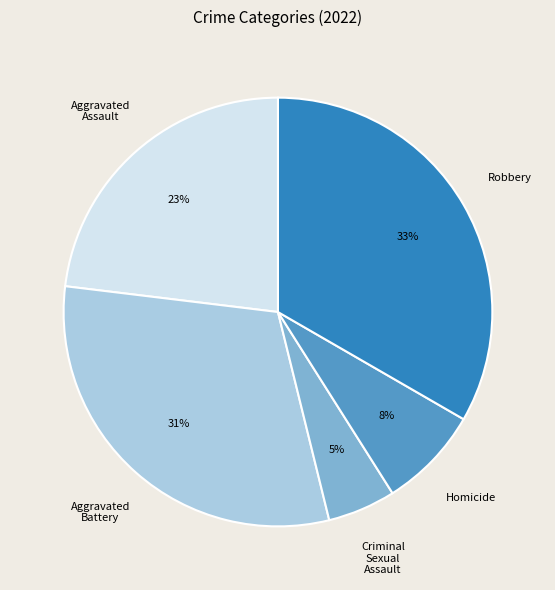

To the nearest percent, what percentage of the pie is Homicide?

8%